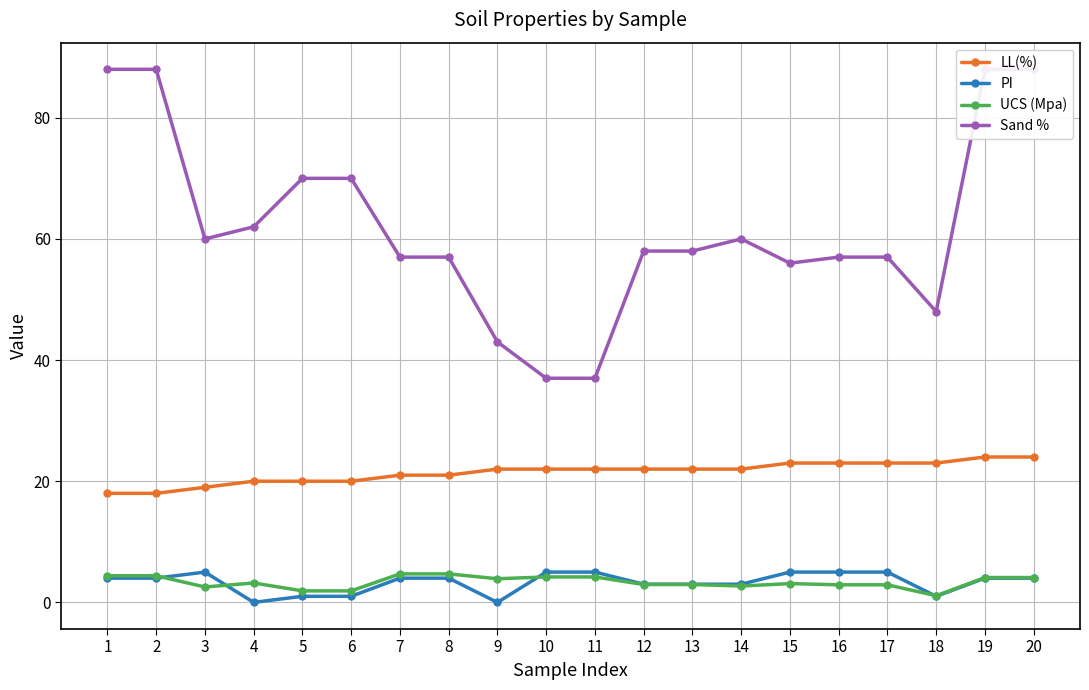

True or false: LL(%) has a value of 22.0 at 14.

True